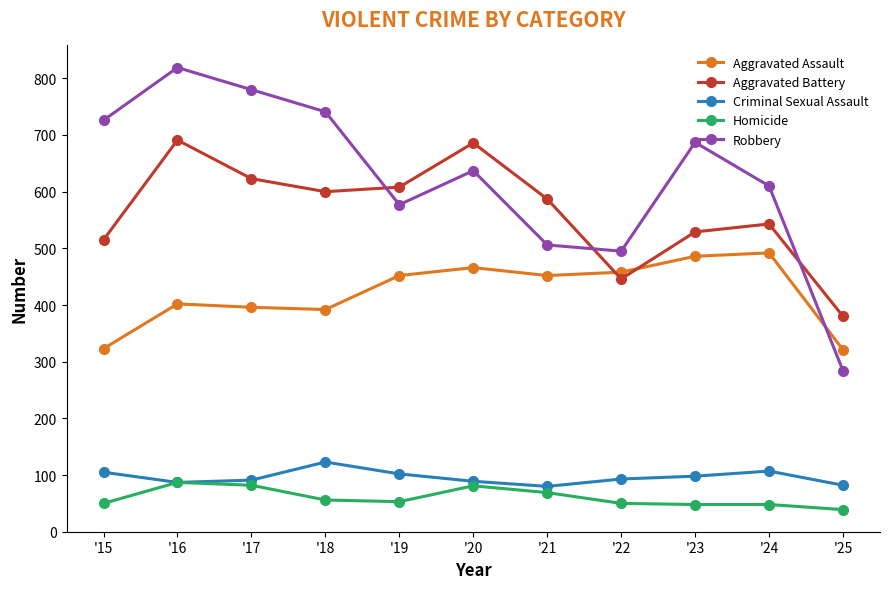

At which category does the chart reach its peak across all series?

'16